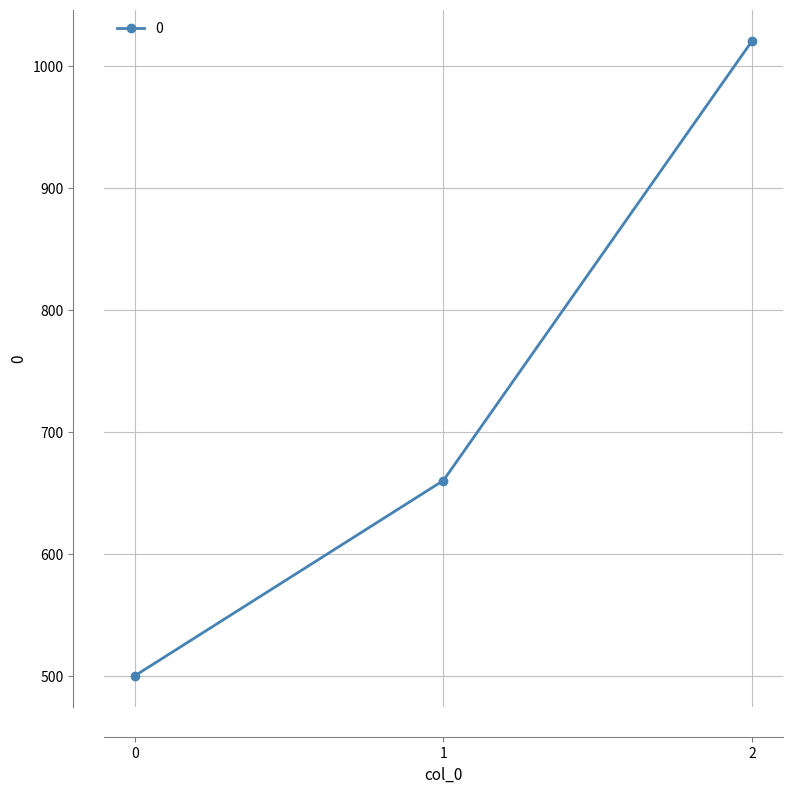

Reading left to right, transcribe all the data shown in this chart.

500	660	1020